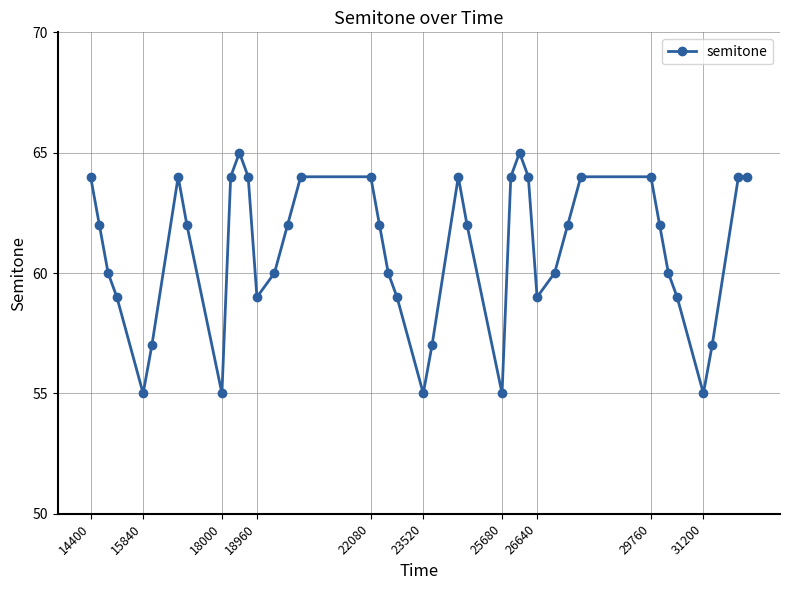

What is the difference between the maximum and second lowest values?

10